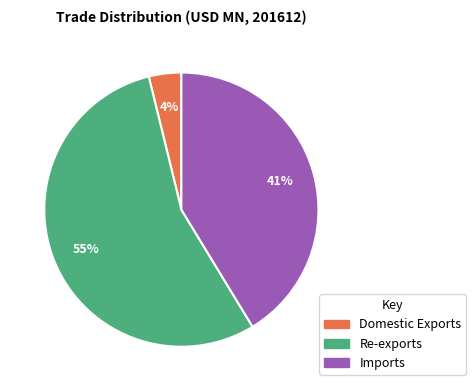

Combined, do Imports and Re-exports account for over 50%?

Yes